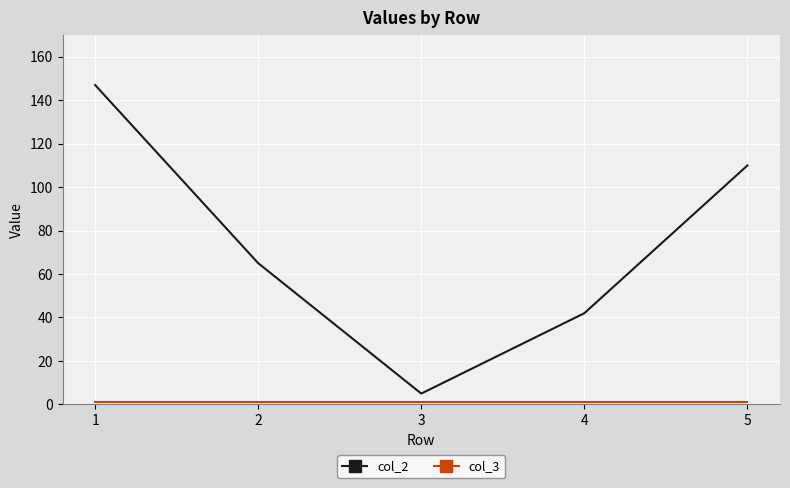

How many distinct data groups are displayed?

2